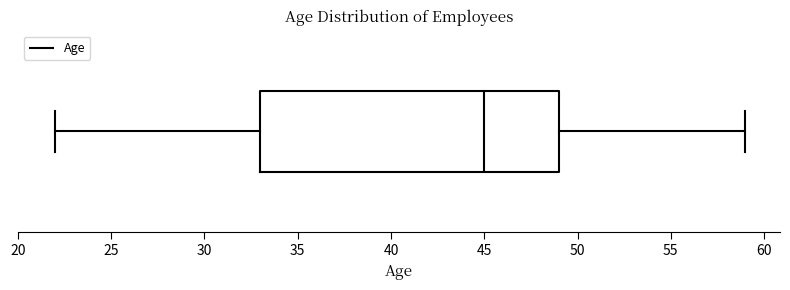

Transcribe this box plot: give where the median line is, the range the box spans, and where the two whiskers end, as read against the x-axis. The values are not printed on the chart, so give them approximately, as read against the axis.

median 45, box 33 to 49, whiskers 22 to 59